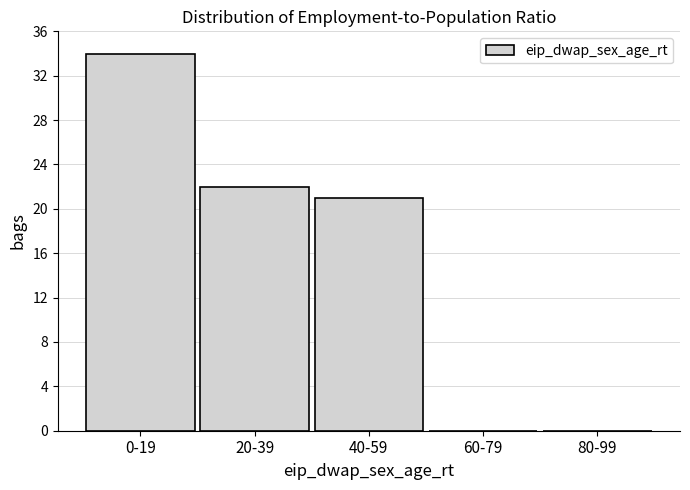

Reading left to right, transcribe all the data shown in this chart.

0-19=34	20-39=22	40-59=21	60-79=0	80-99=0